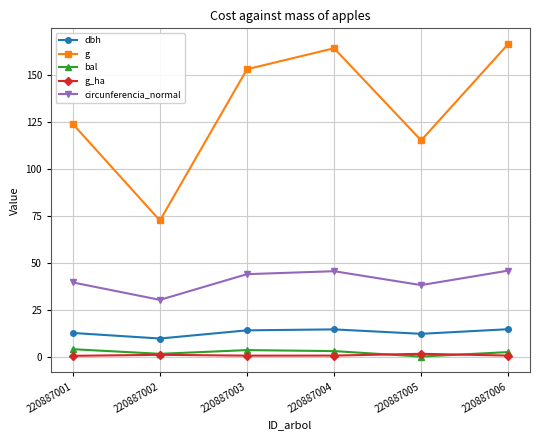

True or false: g and bal cross at least once.

False